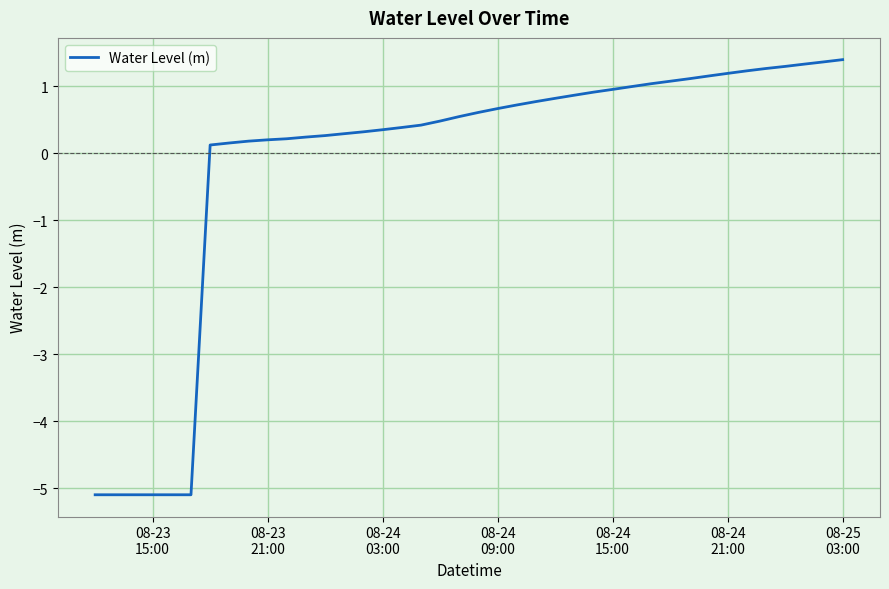

How many lines are shown in the chart?

1